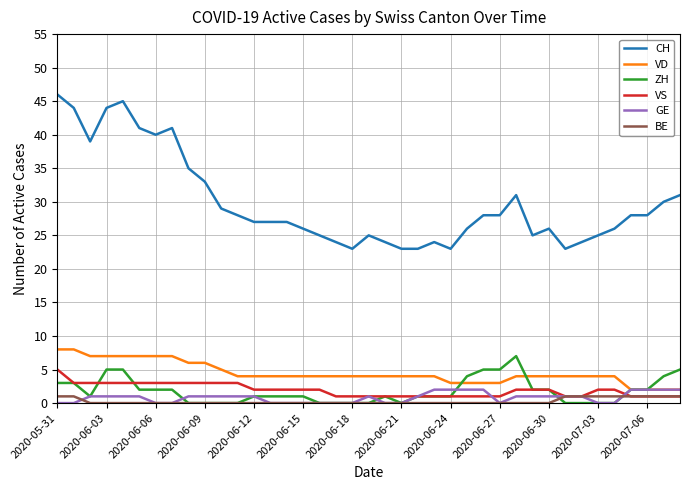

Which series has the widest spread of values?

CH